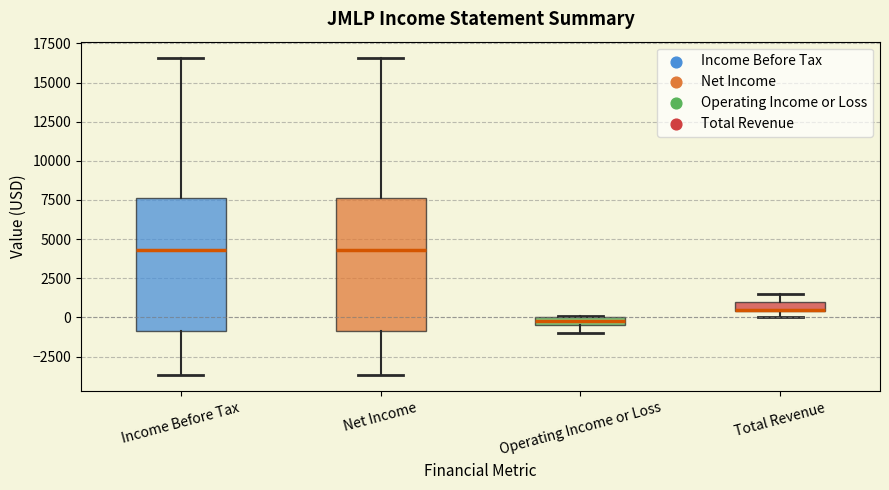

Where does the lower whisker of the box for Net Income end on the y-axis? The values are not printed on the chart, so give them approximately, as read against the axis.

-3500